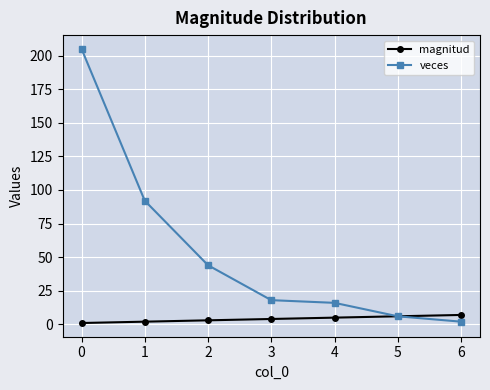

Which series changed the most between 0 and 1?

veces